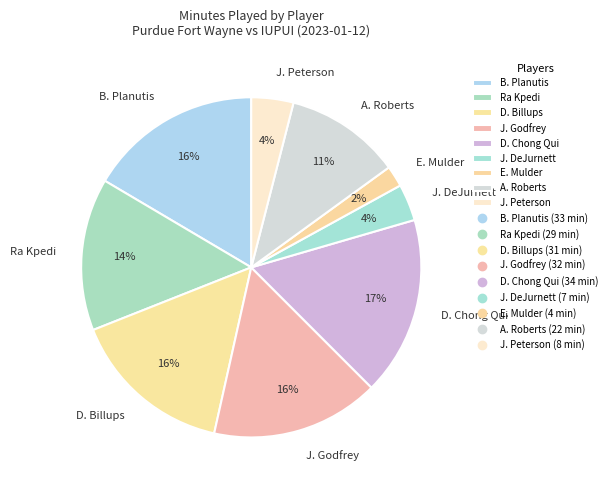

To the nearest percent, what is the average slice percentage?

11%